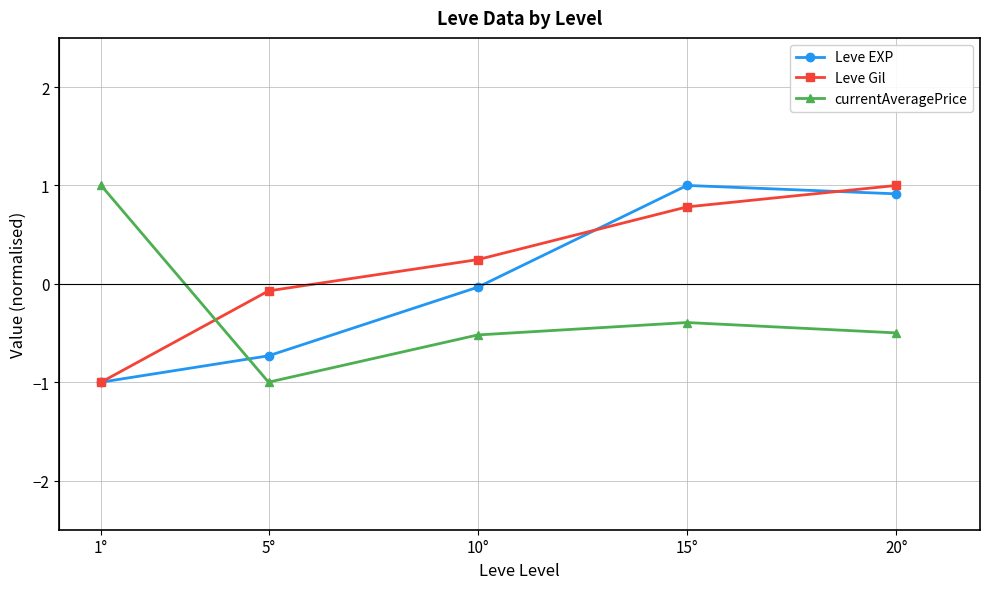

At 20°, list the series in order from smallest to largest.

currentAveragePrice, Leve EXP, Leve Gil